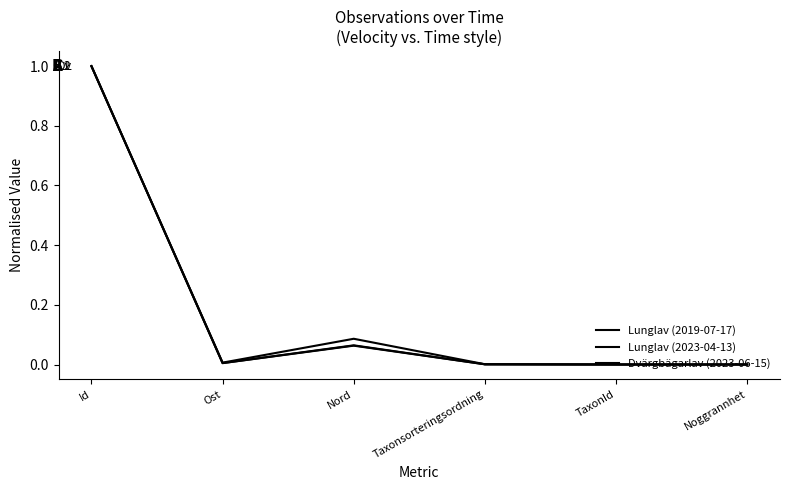

At which label does Lunglav (2023-04-13) reach its peak?

Id